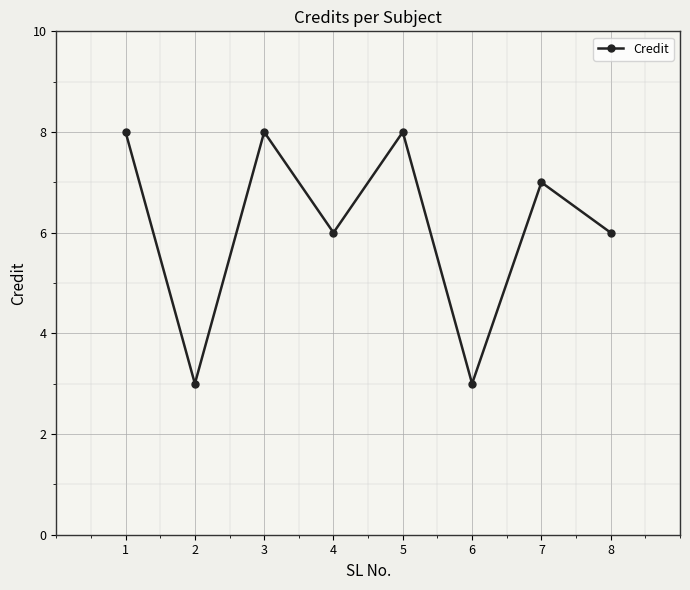

Does the chart have visible grid lines?

Yes